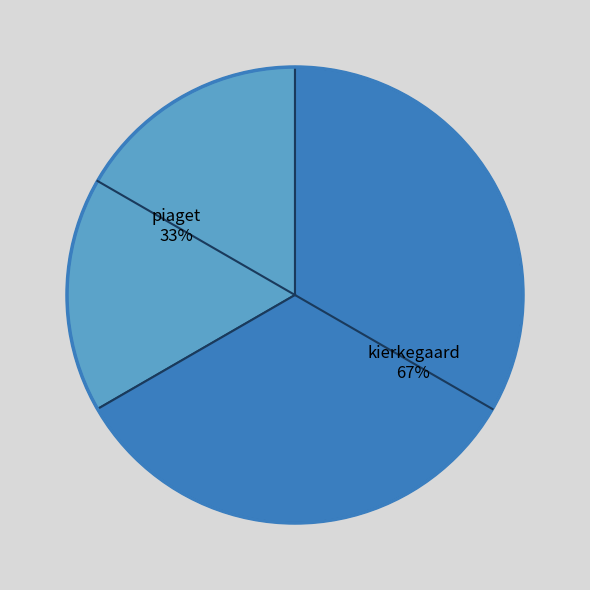

To the nearest percent, what is the average slice percentage?

50%